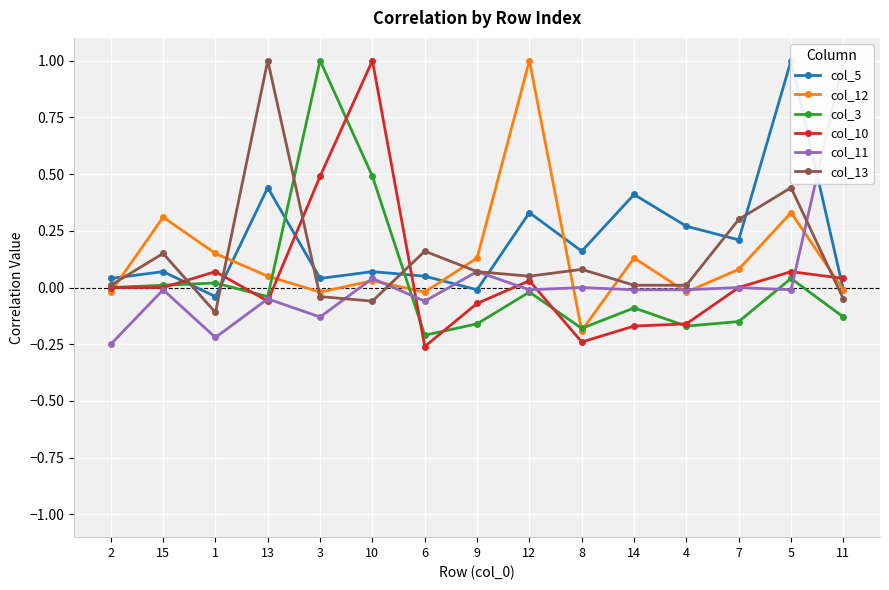

True or false: col_10 has more than 1 interior local peaks.

True